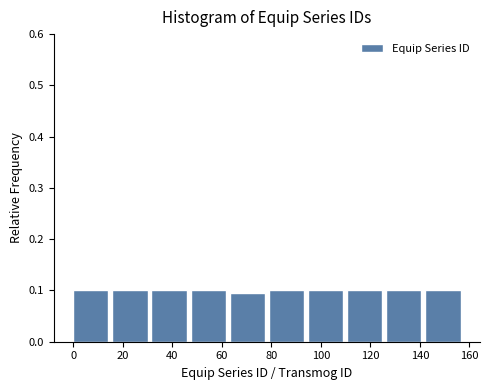

Reading left to right, list every bar in this chart as the range it spans on the x-axis followed by its height. Neither the bar edges nor the heights are printed on the chart, so give them approximately, as read against the axes.

0.0 to 15.8: 0.10
15.8 to 31.6: 0.10
31.6 to 47.4: 0.10
47.4 to 63.2: 0.10
63.2 to 79.0: 0.09
79.0 to 94.8: 0.10
94.8 to 110.6: 0.10
110.6 to 126.4: 0.10
126.4 to 142.2: 0.10
142.2 to 158.0: 0.10